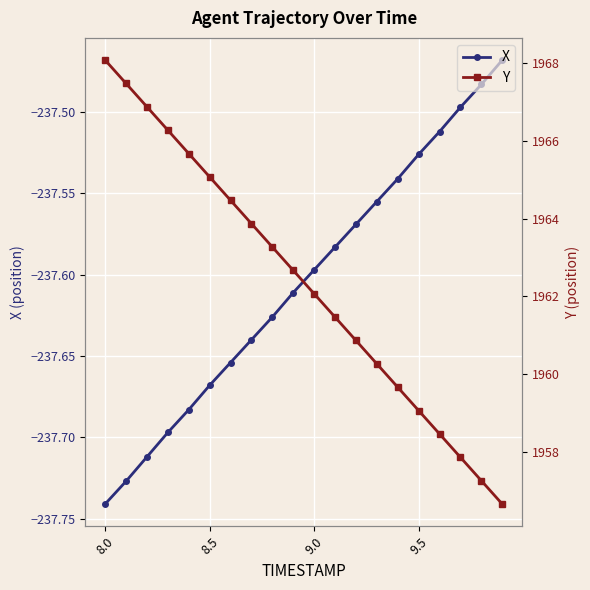

True or false: X has more than 1 interior local peaks.

False